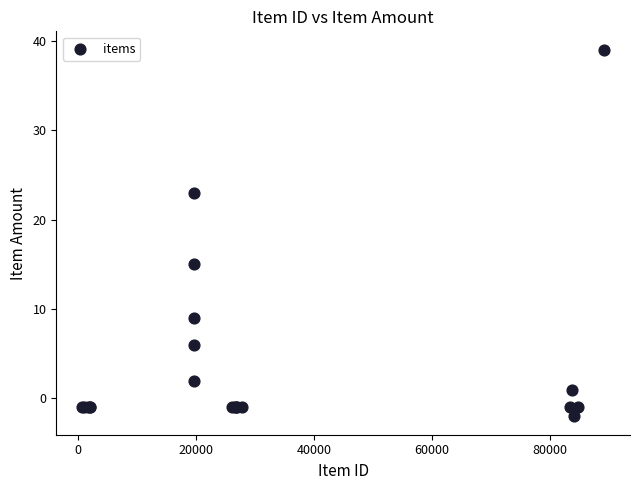

What Y value in the scatter plot is closest to 18?

15